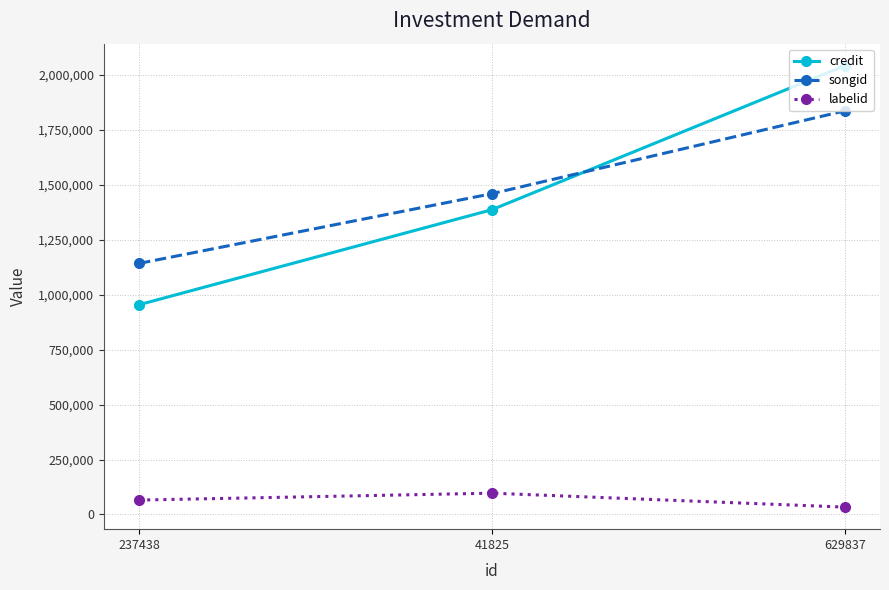

Is it true that credit equals 589813 at 237438?

False